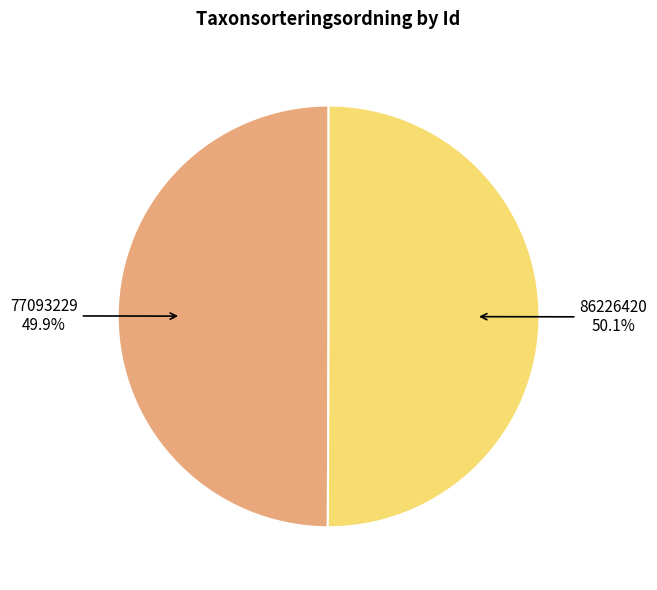

How many segments does this pie chart have?

2